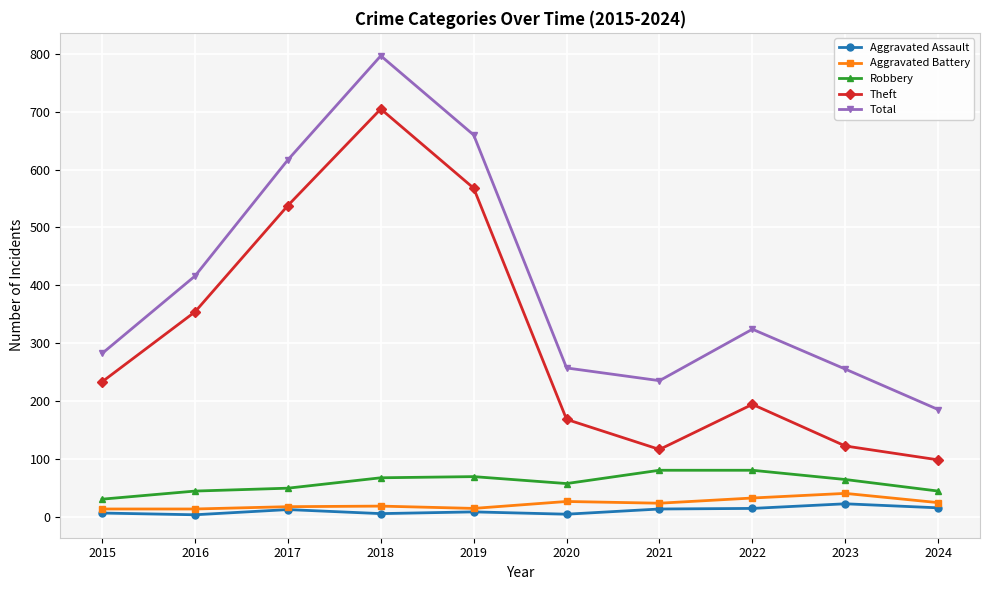

What is the sum of all Aggravated Assault values?

102